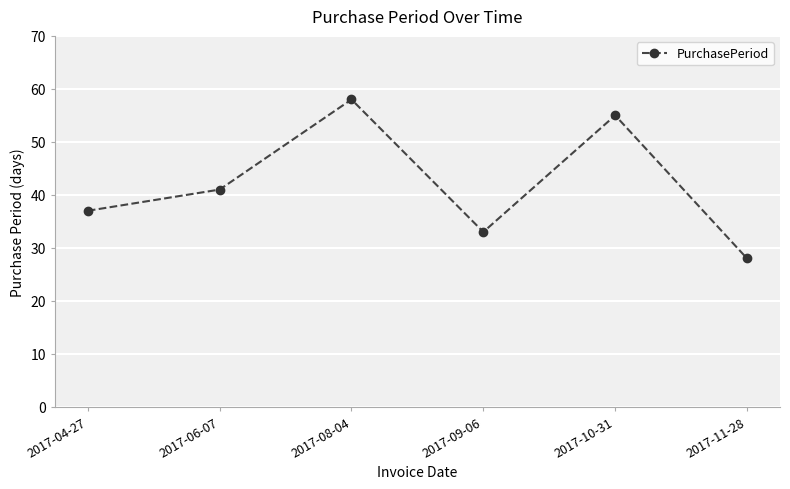

What is the greatest value displayed?

58